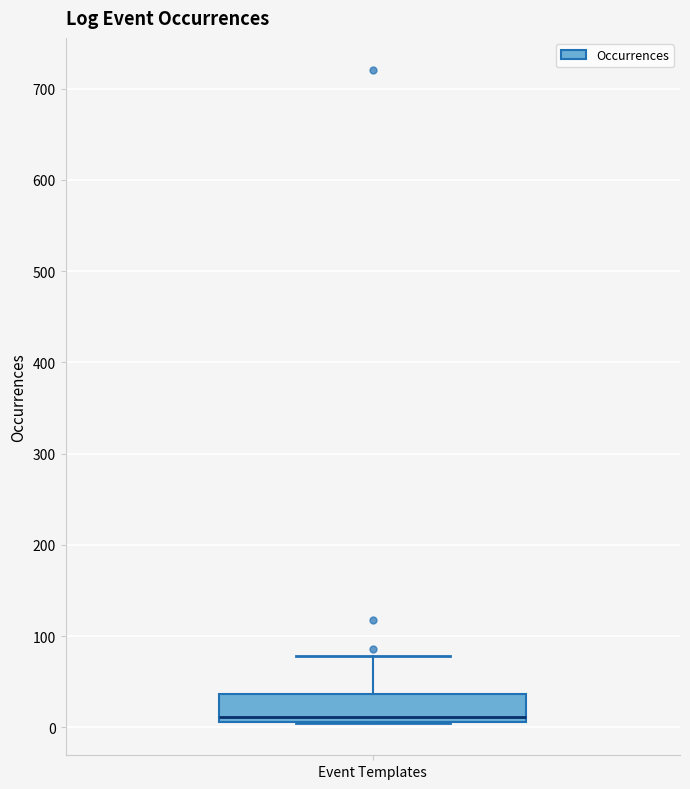

Read this box plot against the y-axis: the position of the median line, the range covered by the box, and the ends of both whiskers. The values are not printed on the chart, so give them approximately, as read against the axis.

median 10 (just above the box's lower edge), box 10 to 40, whiskers 10 to 80